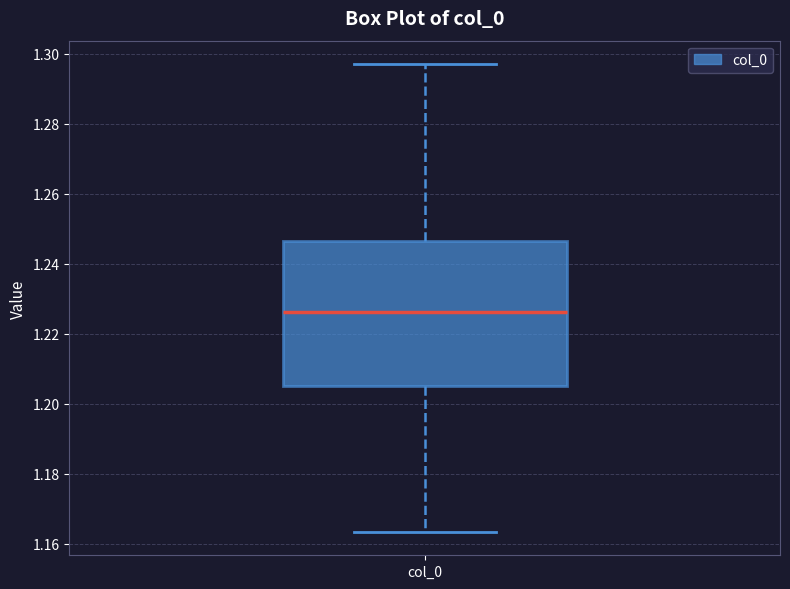

Where does the upper whisker of the box for col_0 end on the y-axis? The values are not printed on the chart, so give them approximately, as read against the axis.

1.298